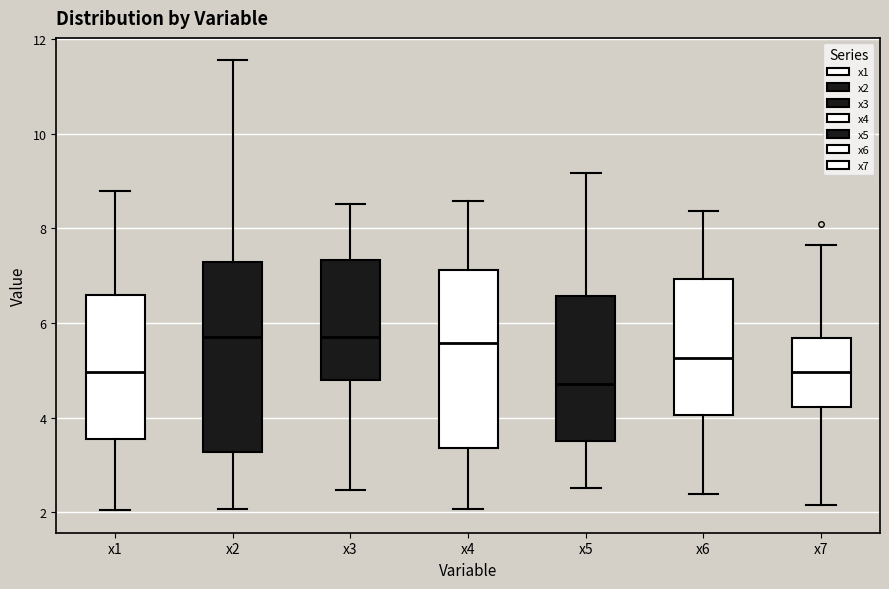

Comparing the boxes themselves (not the whiskers), which one is the tallest?

x2